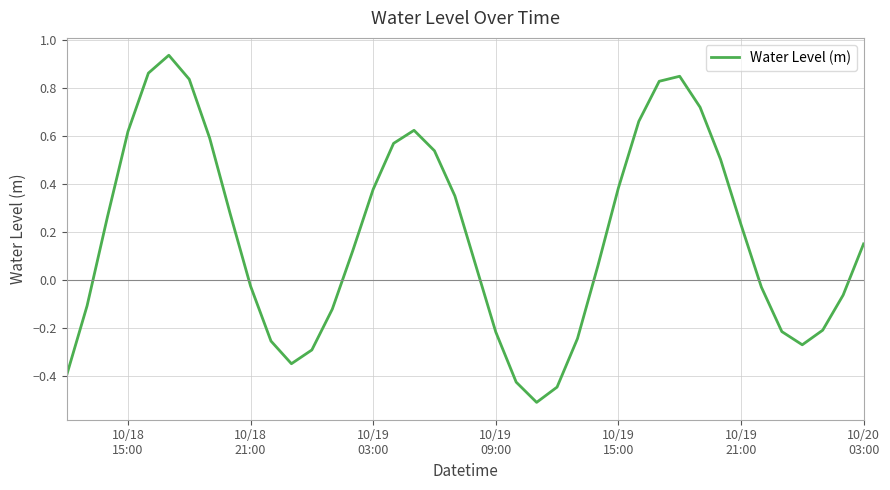

What is the minimum value shown in the chart?

-0.5